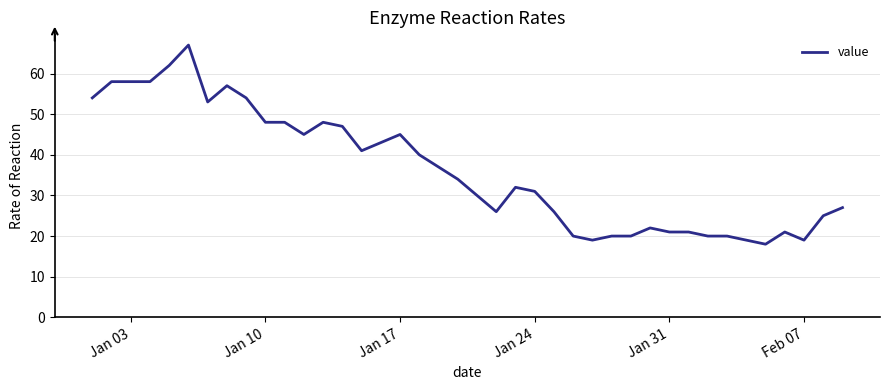

What is the difference between the maximum and second lowest values?

48